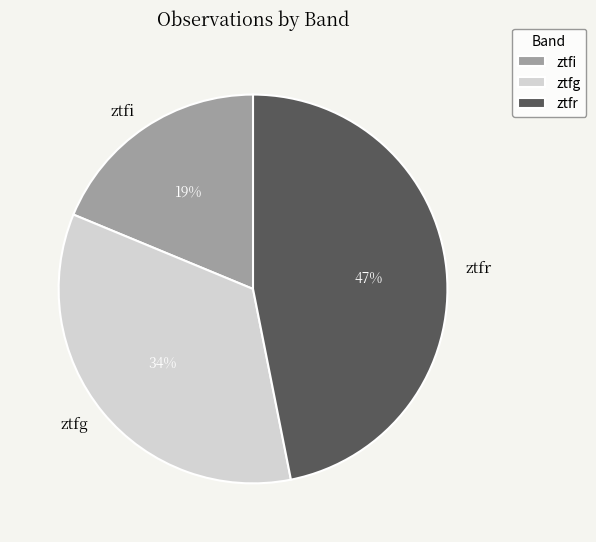

The ztfr slice represents 47% of the pie. True or false?

True